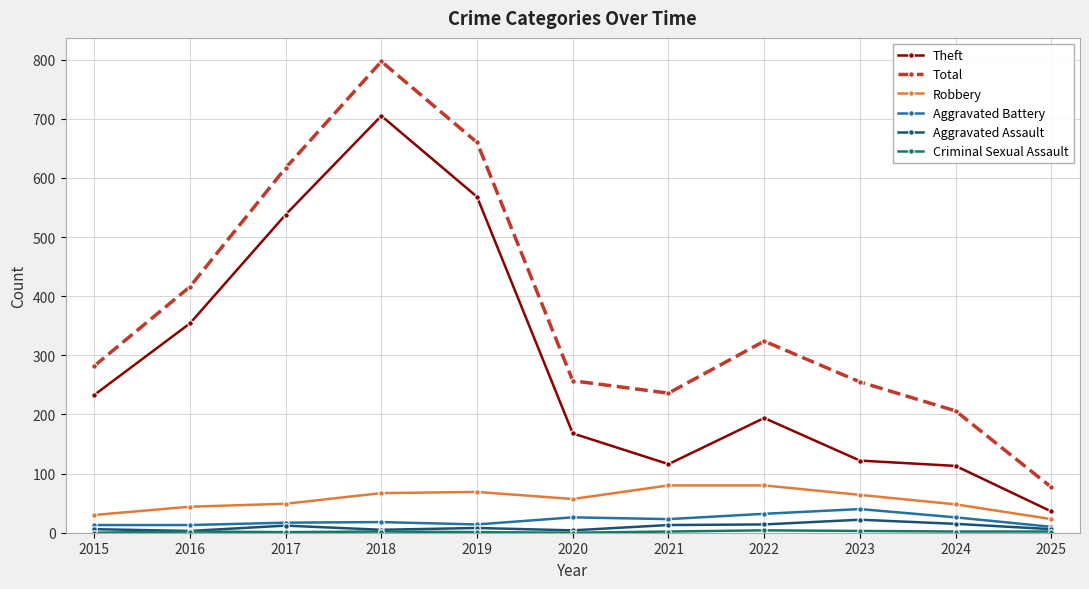

At which label does Total reach its minimum?

2025